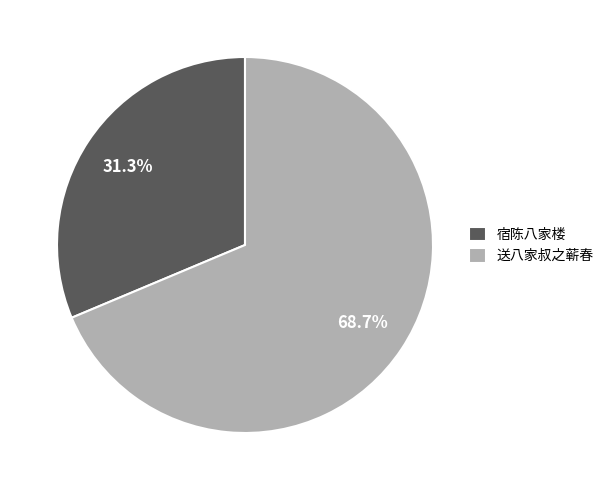

Rank the categories by value from highest to lowest.

送八家叔之蕲春, 宿陈八家楼